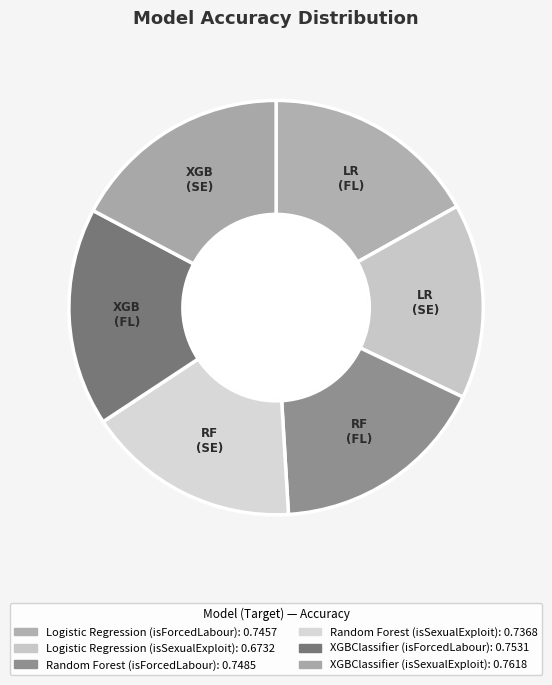

To the nearest percent, what is the average slice percentage?

17%